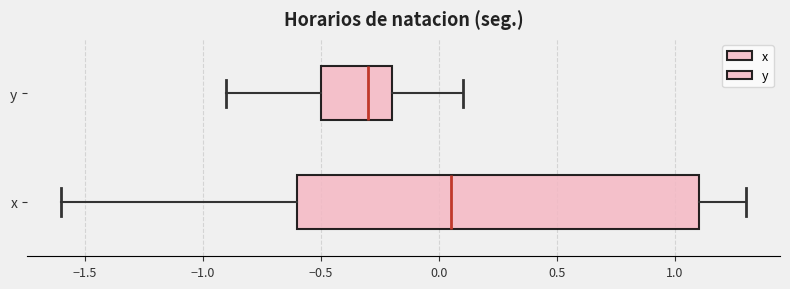

Reading bottom to top, transcribe this box plot: for each box, give where its median line is, the range the box spans, and where its two whiskers end, as read against the x-axis. The values are not printed on the chart, so give them approximately, as read against the axis.

x: median 0.05, box -0.60 to 1.10, whiskers -1.60 to 1.30
y: median -0.30, box -0.50 to -0.20, whiskers -0.90 to 0.10